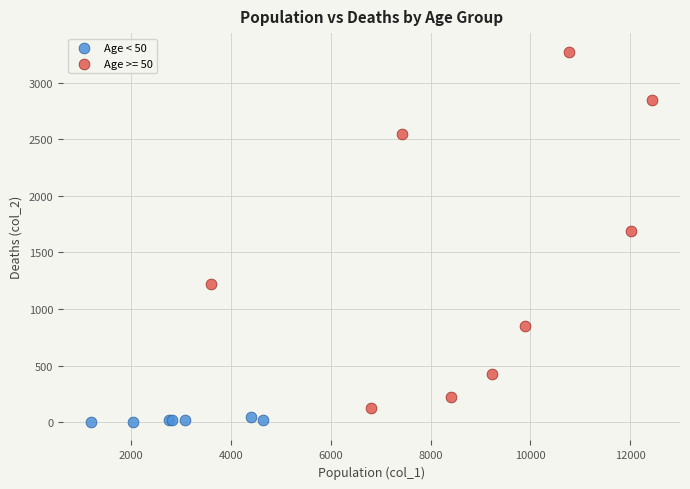

Which series contains the highest Y value?

Age >= 50